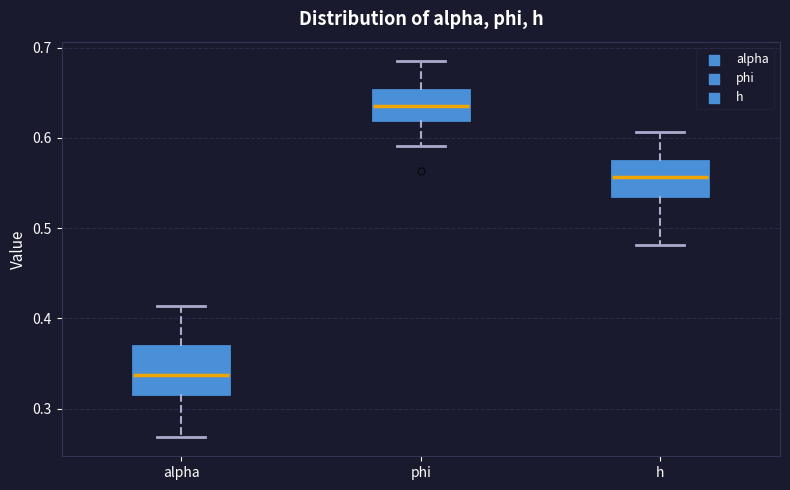

Where does the lower whisker of the box for phi end on the y-axis? The values are not printed on the chart, so give them approximately, as read against the axis.

0.59